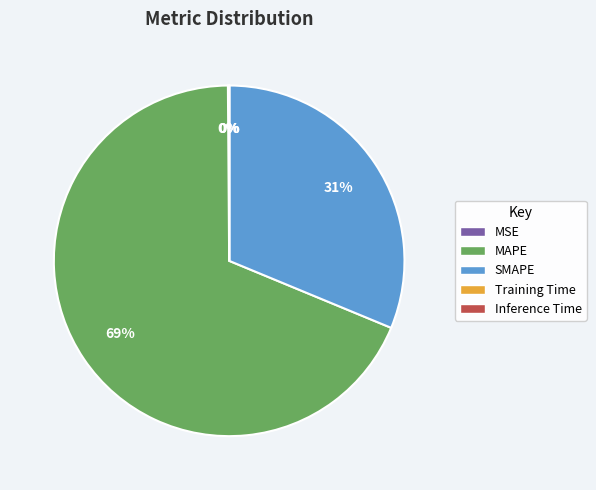

Which slice is the largest?

MAPE